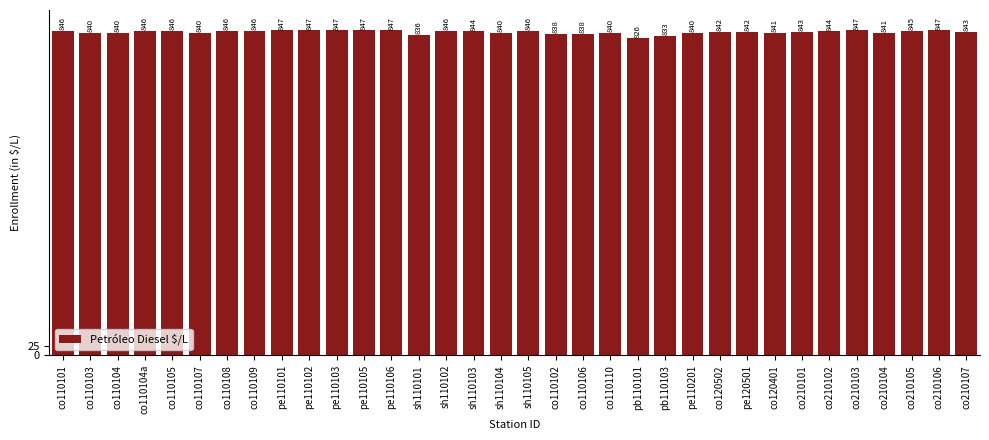

Is it true that the value at co110110 is 561?

False